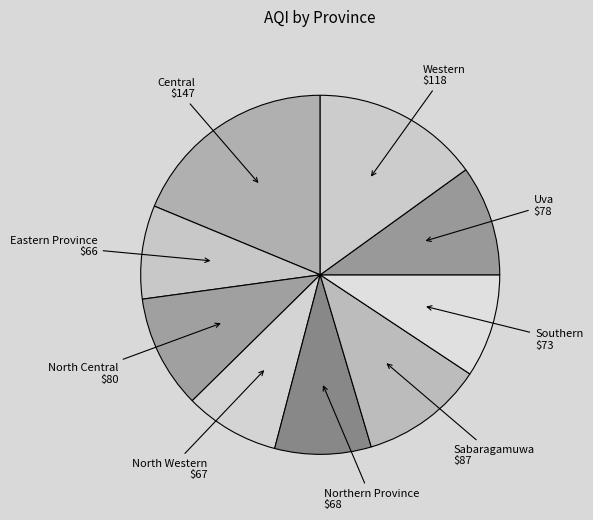

Between Central and North Western, which is larger?

Central